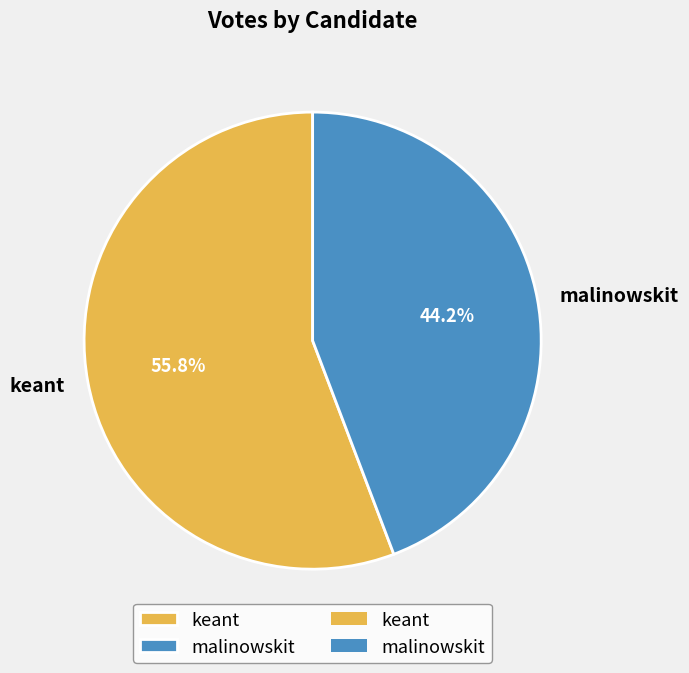

True or false: keant accounts for 56% of the total.

True